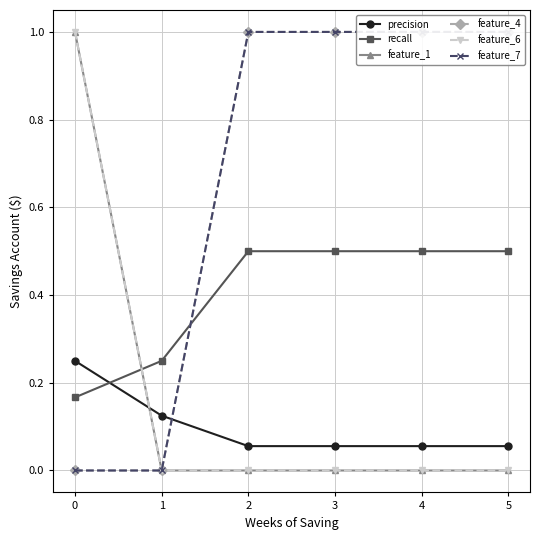

How many categories are shown in the chart?

6